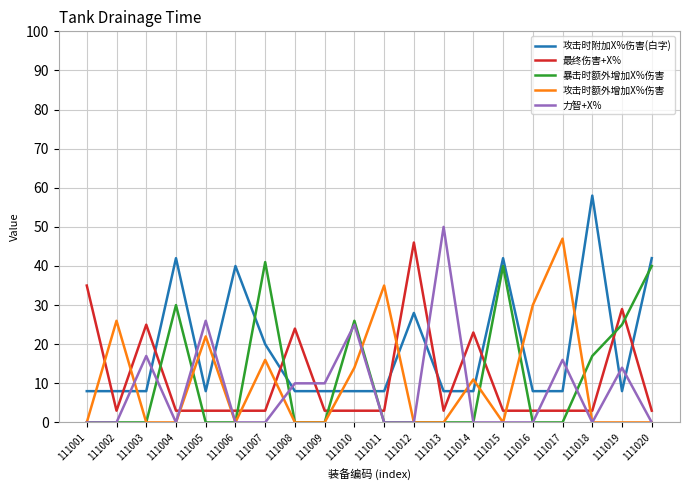

Is the value of 攻击时附加X%伤害(白字) at 111013 greater than the value of 攻击时额外增加X%伤害 at 111011?

No